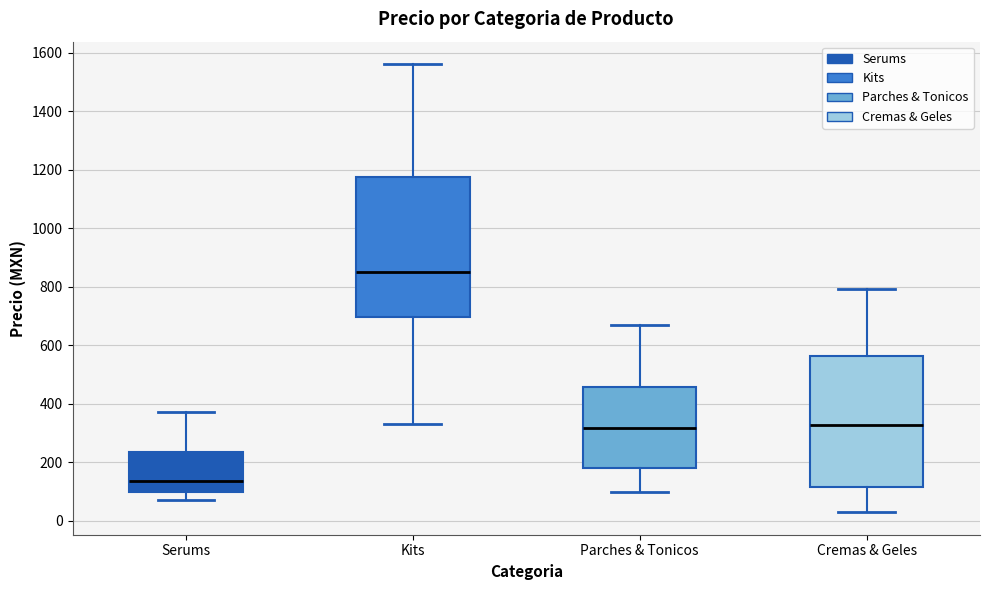

Comparing the boxes themselves (not the whiskers), which one is the tallest?

Kits